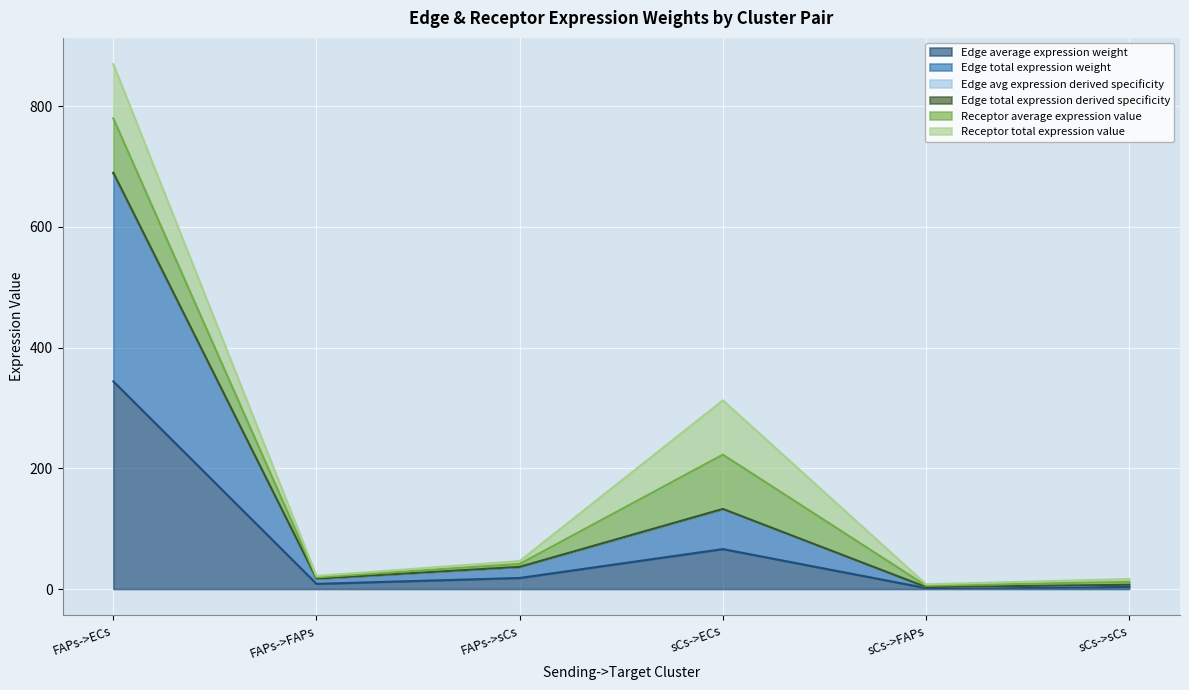

What is the difference between the maximum and minimum values in the Edge total expression derived specificity series?

686.6